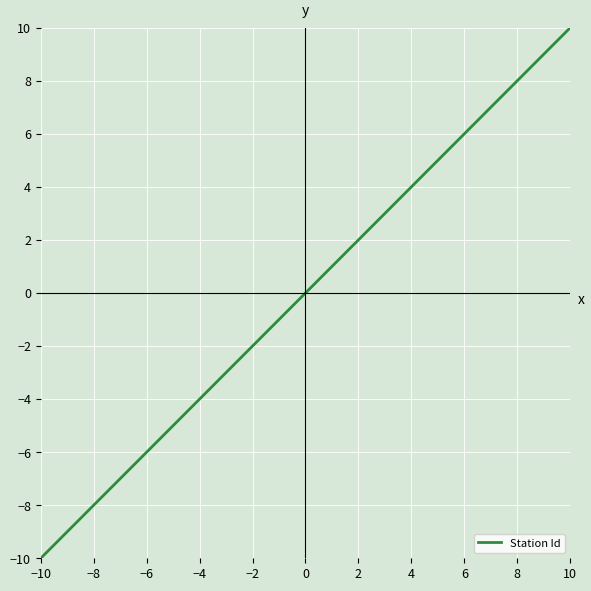

Reading left to right, transcribe all the data shown in this chart.

-10.0	-8.9	-7.9	-6.8	-5.8	-4.7	-3.7	-2.6	-1.6	-0.5	0.5	1.6	2.6	3.7	4.7	5.8	6.8	7.9	8.9	10.0